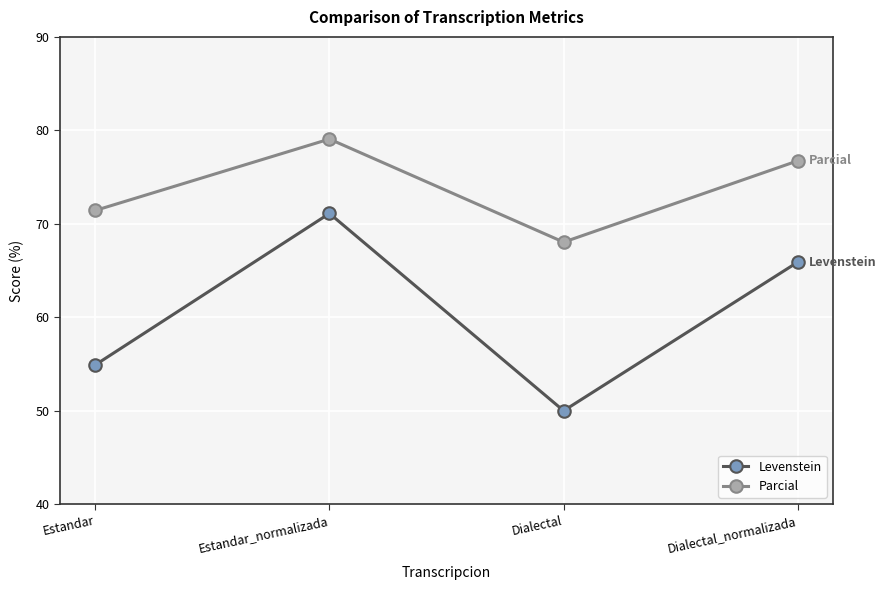

Which category has the highest value across all series?

Estandar_normalizada